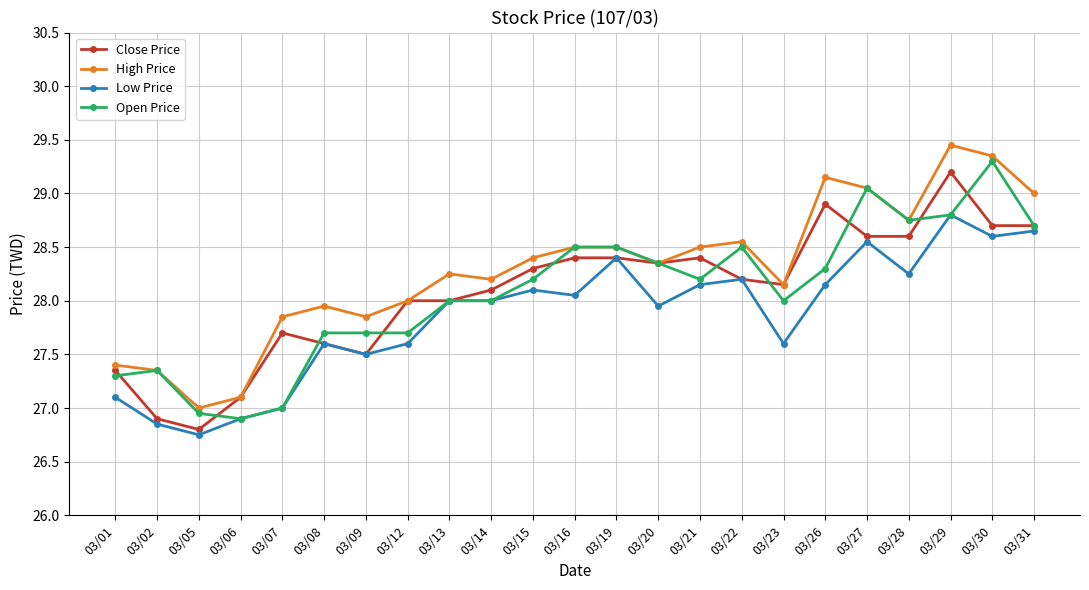

Which series has the largest total across all categories?

High Price